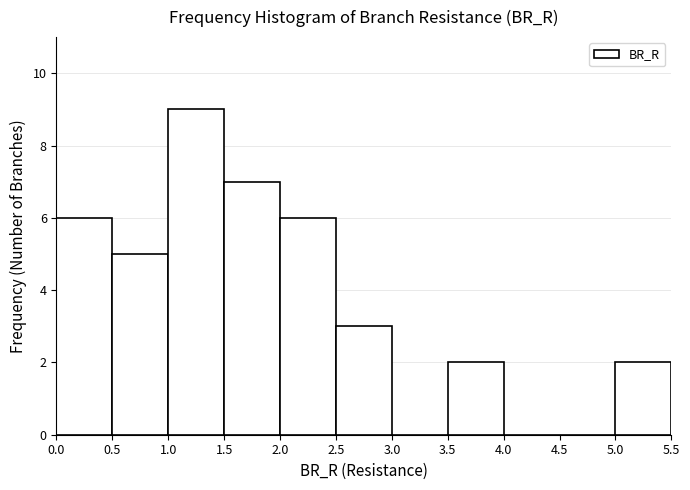

Reading left to right, list every bar in this chart as the range it spans on the x-axis followed by its height. The values are not printed on the chart, so give them approximately, as read against the axis.

0.0 to 0.5: 6
0.5 to 1.0: 5
1.0 to 1.5: 9
1.5 to 2.0: 7
2.0 to 2.5: 6
2.5 to 3.0: 3
3.0 to 3.5: 0
3.5 to 4.0: 2
4.0 to 4.5: 0
4.5 to 5.0: 0
5.0 to 5.5: 2